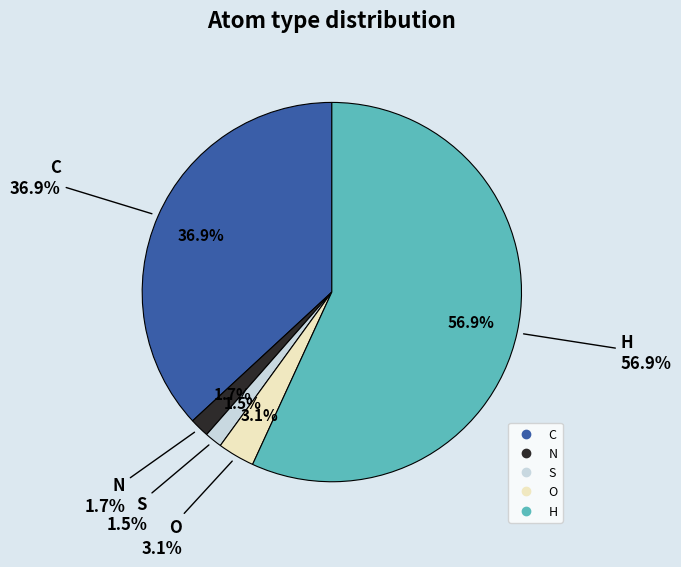

How many segments does this pie chart have?

5